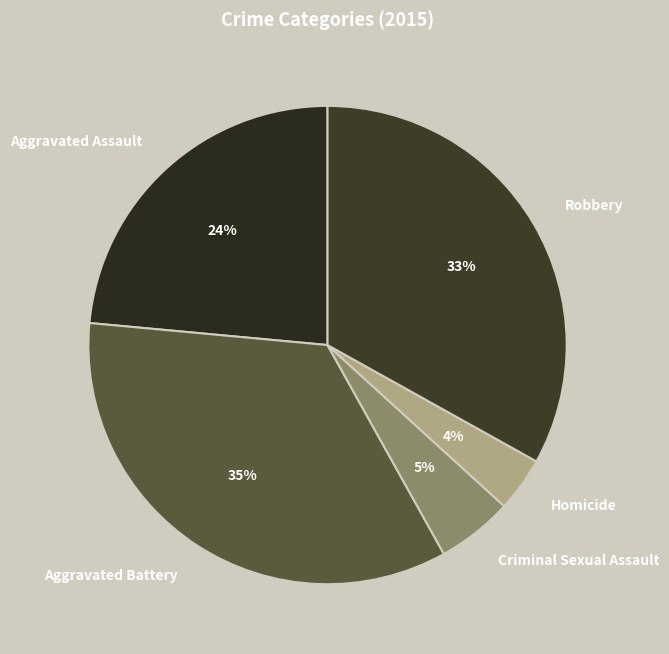

Does any single category account for the majority?

No